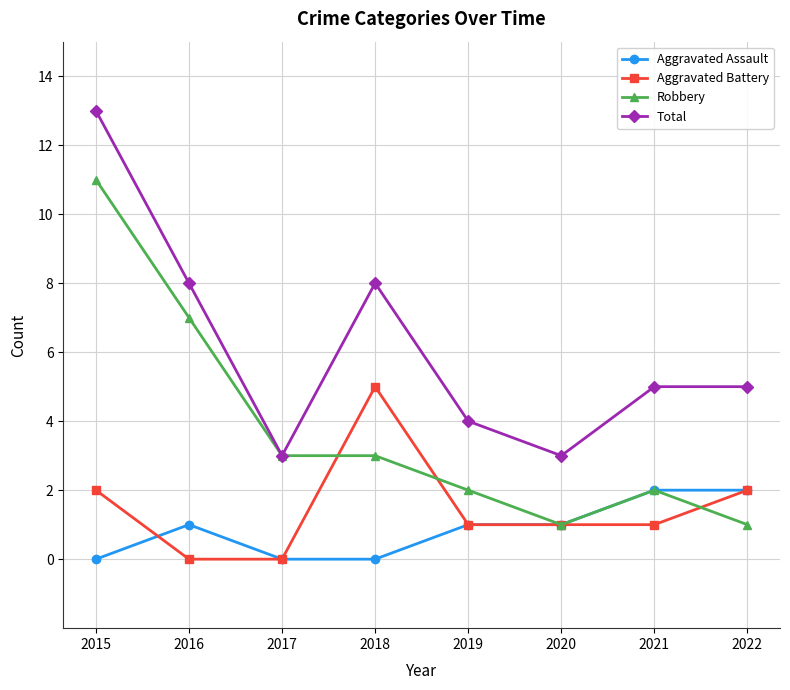

True or false: Aggravated Battery and Total cross at least once.

False